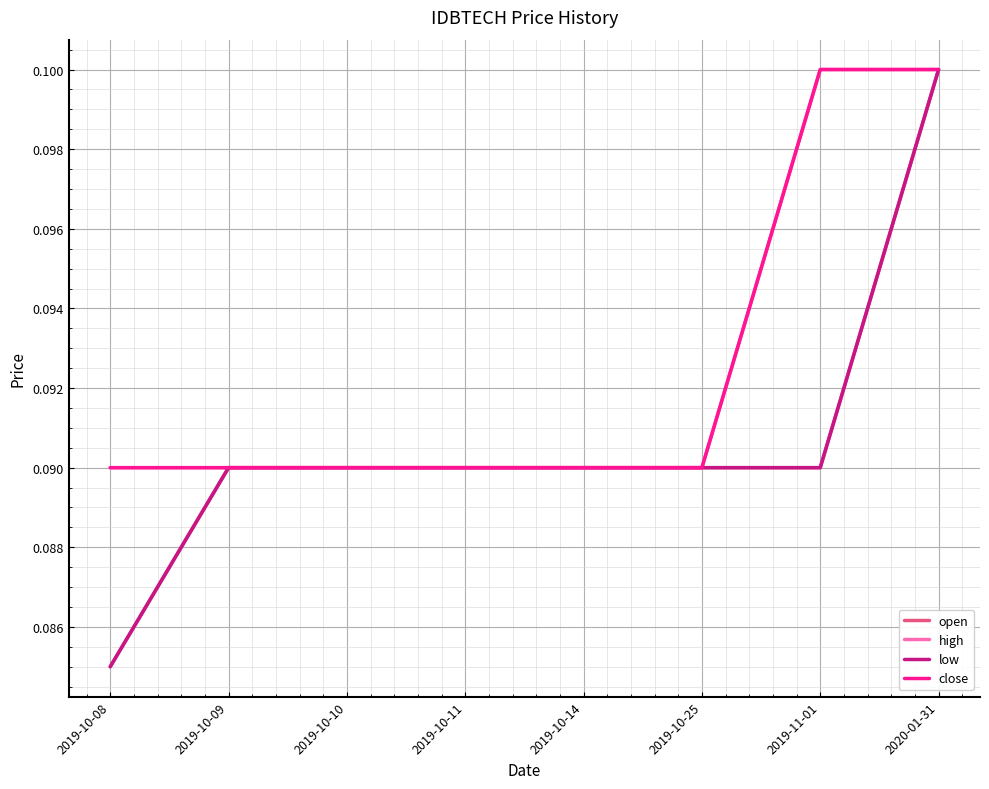

True or false: high and close intersect in this chart.

False